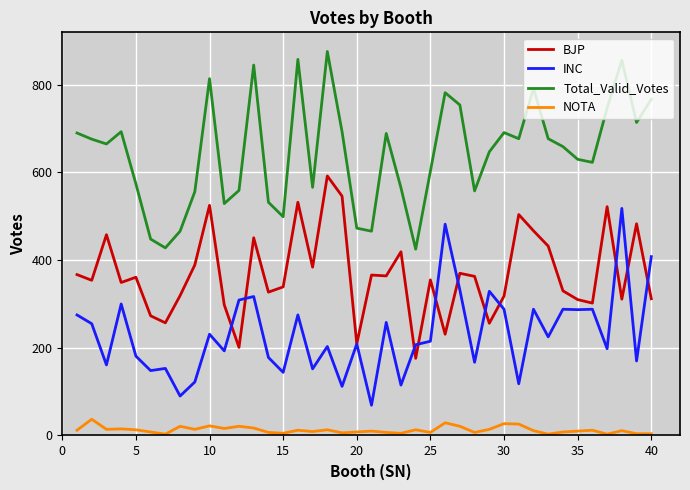

What are all the series names shown in the legend?

BJP, INC, Total_Valid_Votes, NOTA